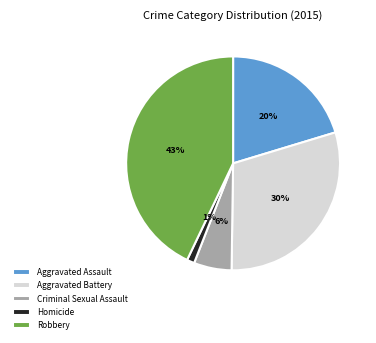

Between Criminal Sexual Assault and Aggravated Assault, which is larger?

Aggravated Assault